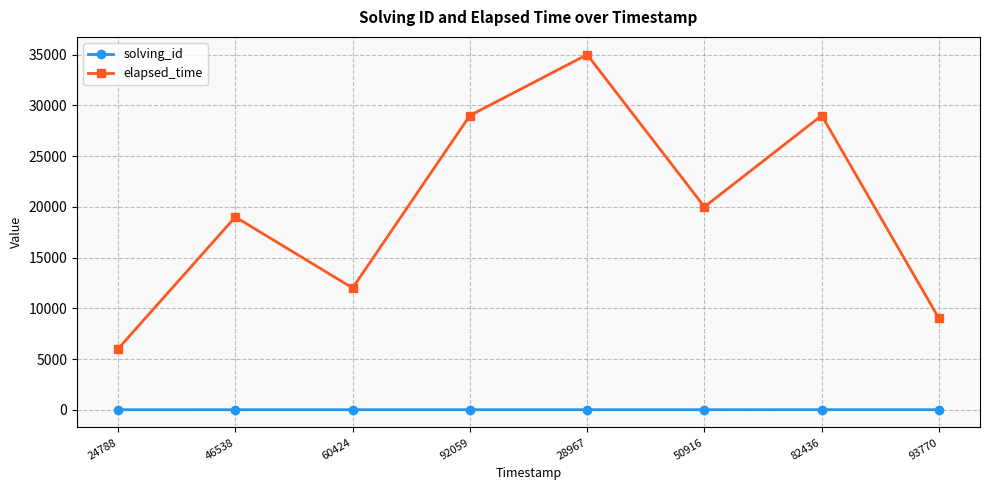

How many interior local valleys does the elapsed_time series have?

2